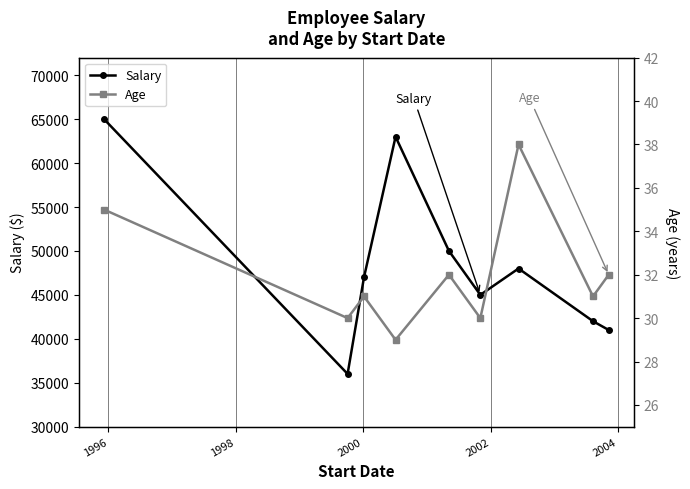

In Salary, how many points are higher than both neighbors (excluding endpoints)?

2